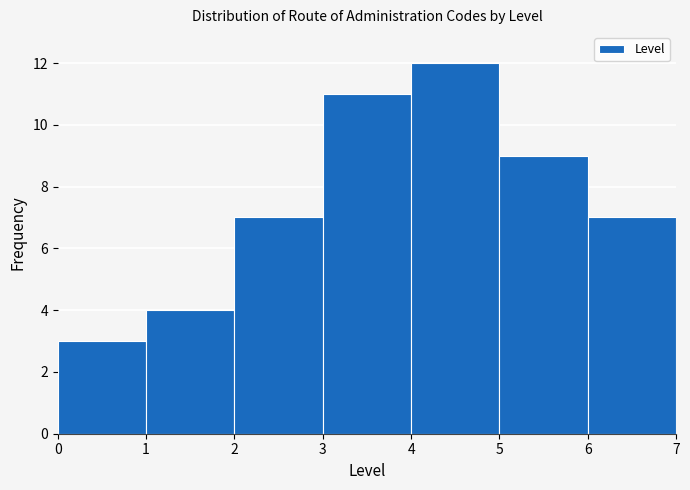

Reading left to right, list every bar in this chart as the range it spans on the x-axis followed by its height. The values are not printed on the chart, so give them approximately, as read against the axis.

0 to 1: 3
1 to 2: 4
2 to 3: 7
3 to 4: 11
4 to 5: 12
5 to 6: 9
6 to 7: 7